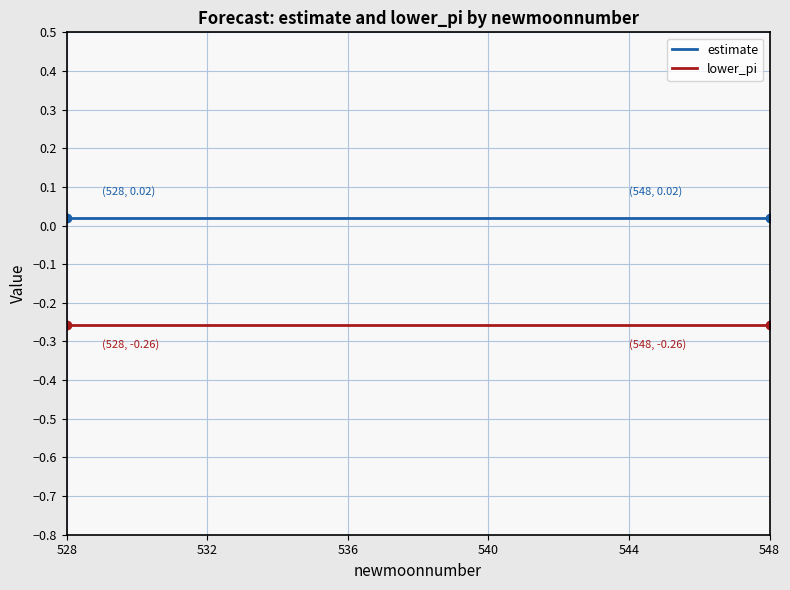

True or false: estimate and lower_pi cross at least once.

False